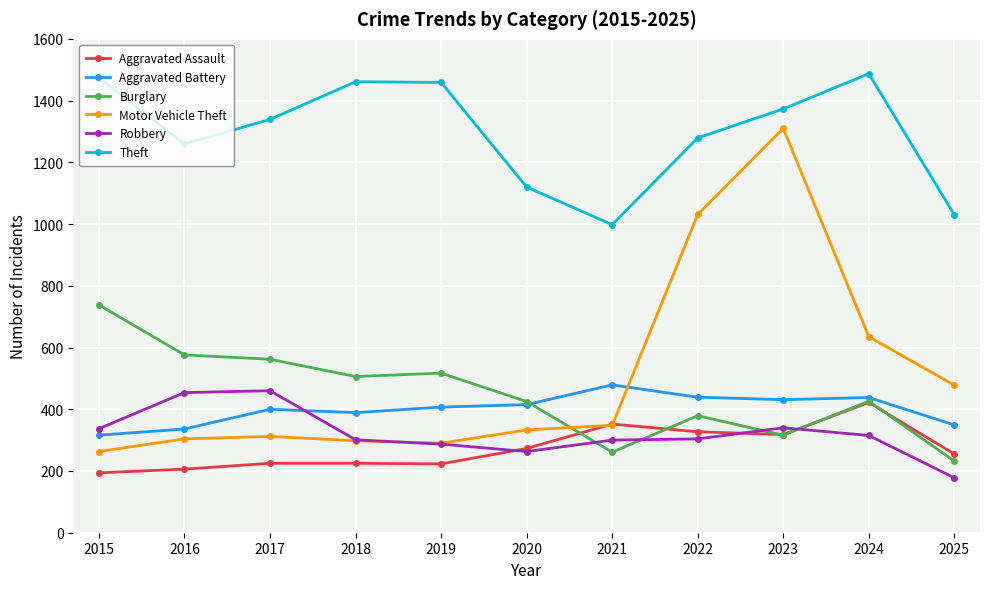

Where is the first local minimum for Theft?

2016